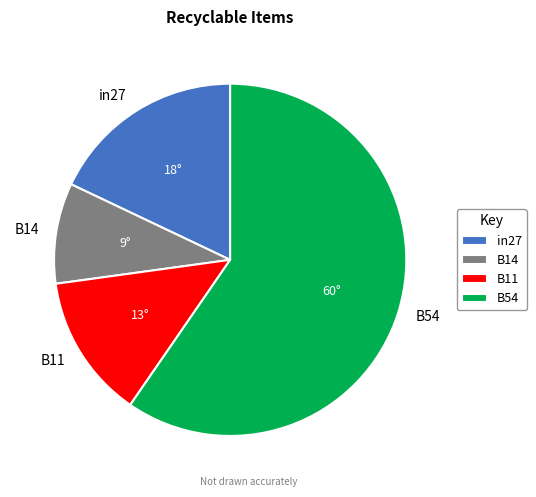

Which slice represents more than half of the pie?

B54